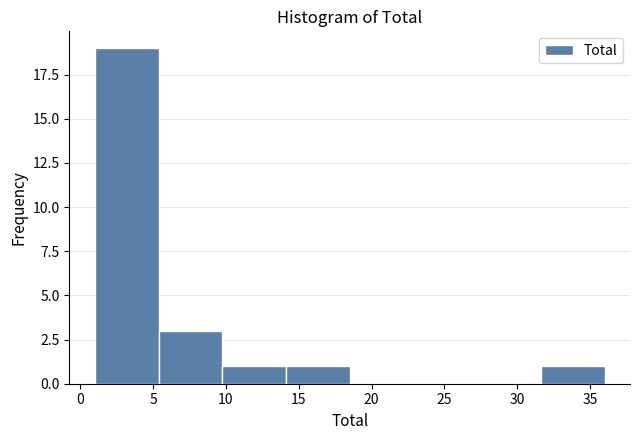

Reading left to right, list every bar in this chart as the range it spans on the x-axis followed by its height. Neither the bar edges nor the heights are printed on the chart, so give them approximately, as read against the axes.

1.0 to 5.5: 19
5.5 to 10.0: 3
10.0 to 14.0: 1
14.0 to 18.5: 1
18.5 to 23.0: 0
23.0 to 27.5: 0
27.5 to 31.5: 0
31.5 to 36.0: 1